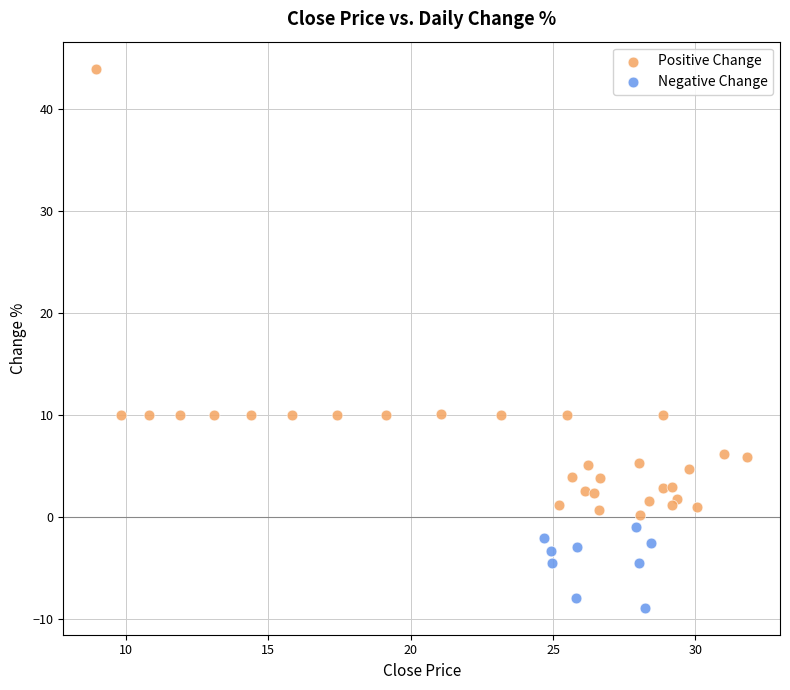

Which series contains the lowest Y value?

Negative Change